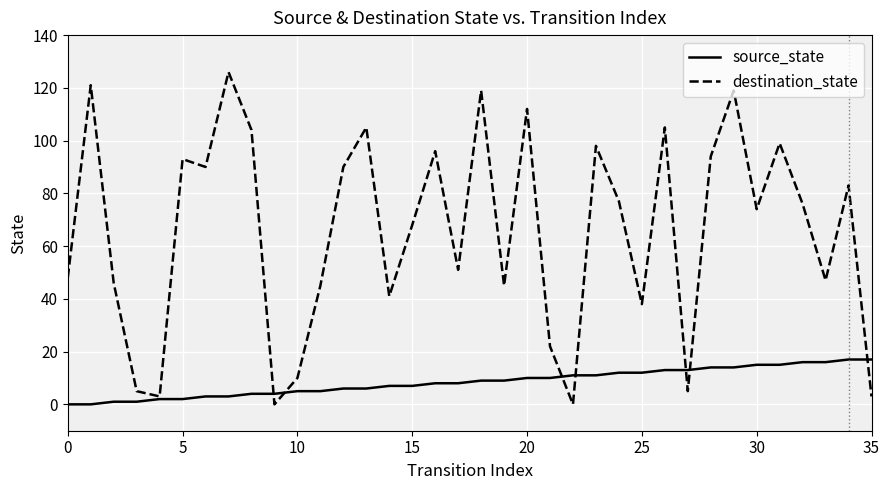

At how many categories does at least one series exceed 33?

28